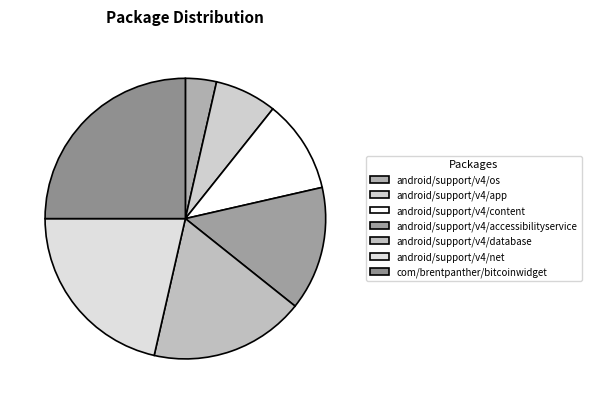

True or false: android/support/v4/app accounts for 1% of the total.

False